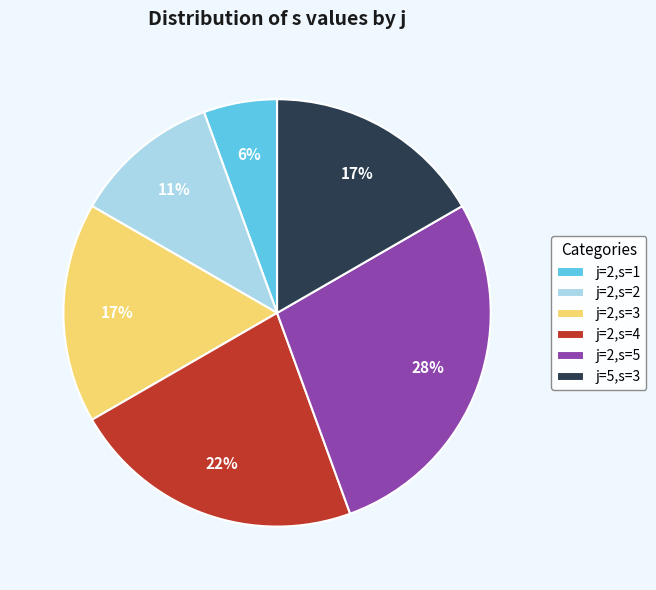

Is there any slice that represents more than half of the pie?

No